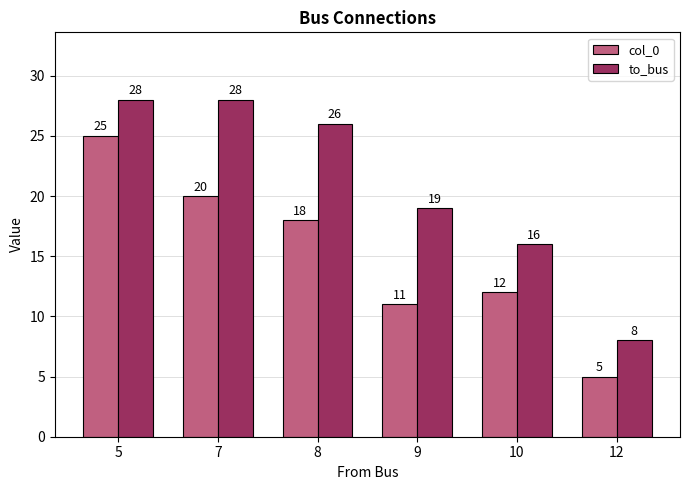

Reading right to left, transcribe all the data shown in this chart.

col_0: 5	12	11	18	20	25
to_bus: 8	16	19	26	28	28